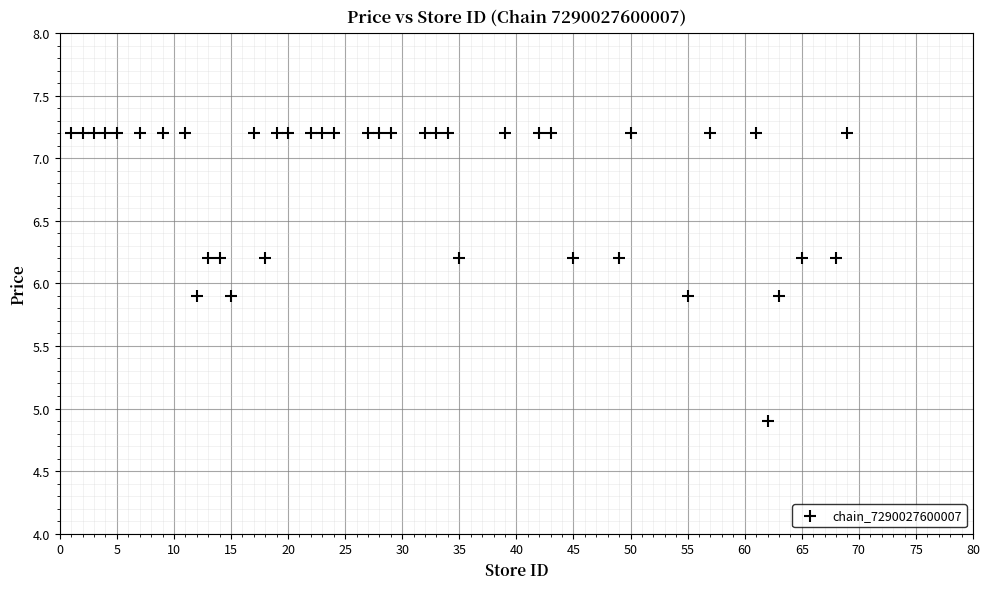

What is the range of X values (max minus min)?

68.0